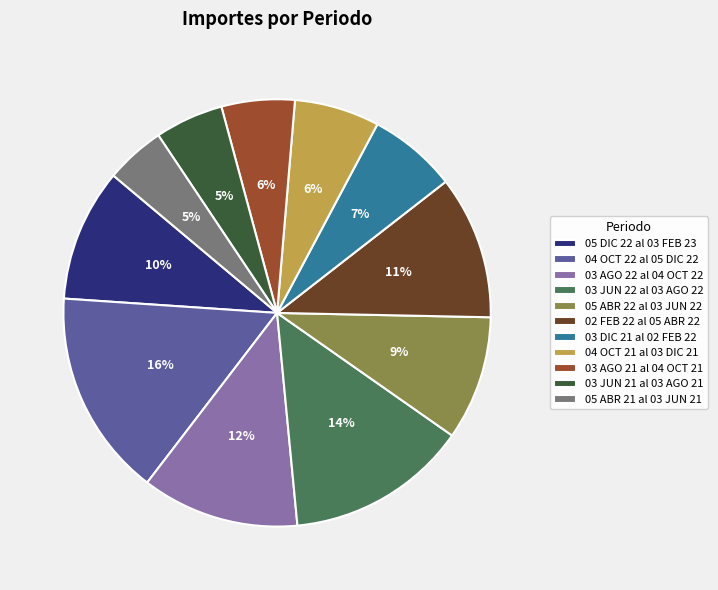

Combined, do 03 AGO 22 al 04 OCT 22 and 02 FEB 22 al 05 ABR 22 account for over 50%?

No